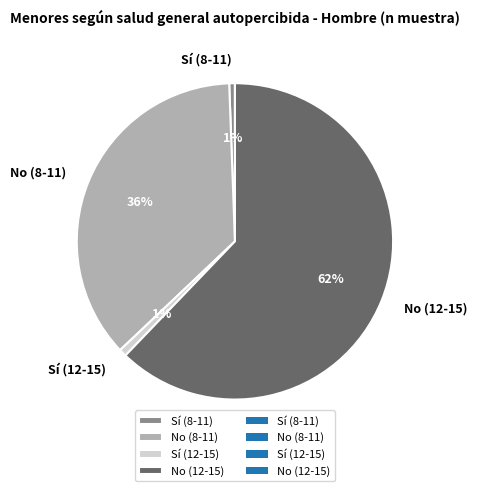

Which slice is the largest?

No (12-15)